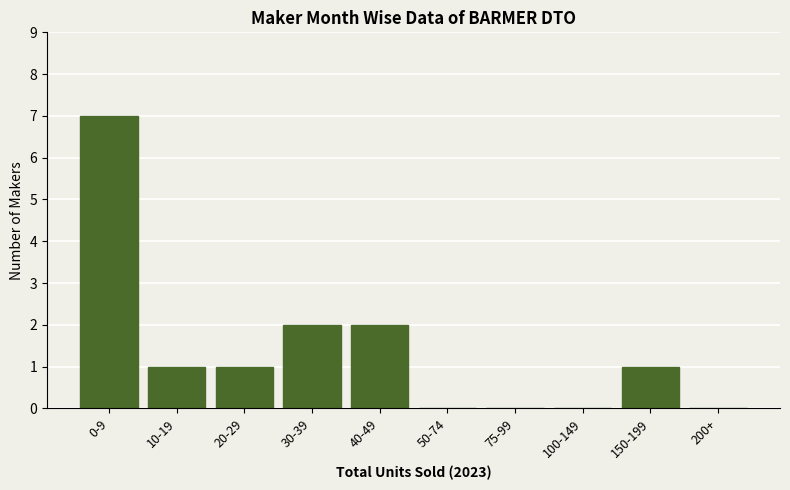

Reading left to right, transcribe all the data shown in this chart.

0-9=7	10-19=1	20-29=1	30-39=2	40-49=2	50-74=0	75-99=0	100-149=0	150-199=1	200+=0